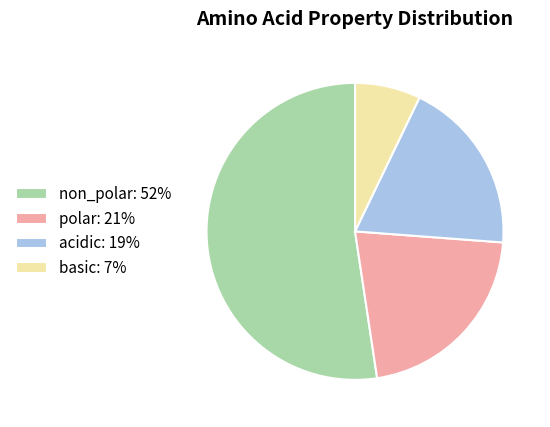

The basic slice represents 7% of the pie. True or false?

True